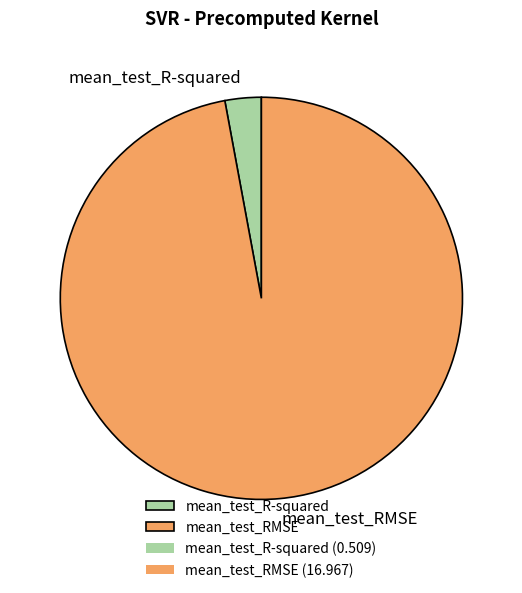

What is the largest slice in the pie chart?

mean_test_RMSE